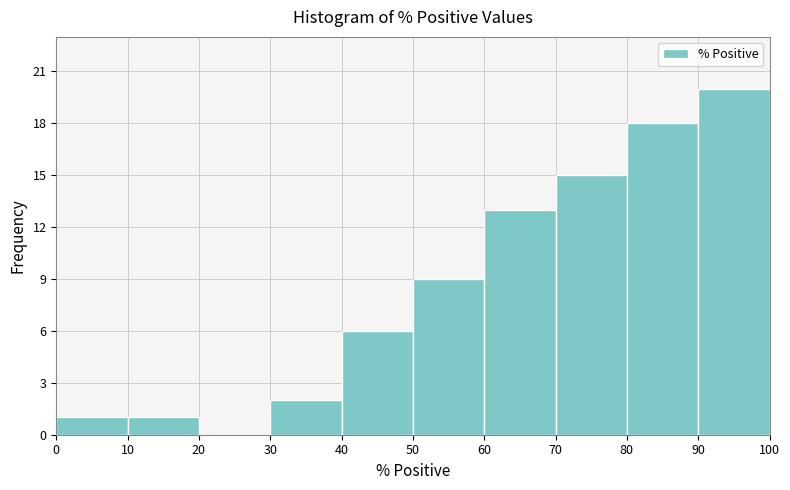

Reading left to right, transcribe this chart: for each bar, give the range it covers on the x-axis and its height. The values are not printed on the chart, so give them approximately, as read against the axis.

0 to 10: 1
10 to 20: 1
20 to 30: 0
30 to 40: 2
40 to 50: 6
50 to 60: 9
60 to 70: 13
70 to 80: 15
80 to 90: 18
90 to 100: 20